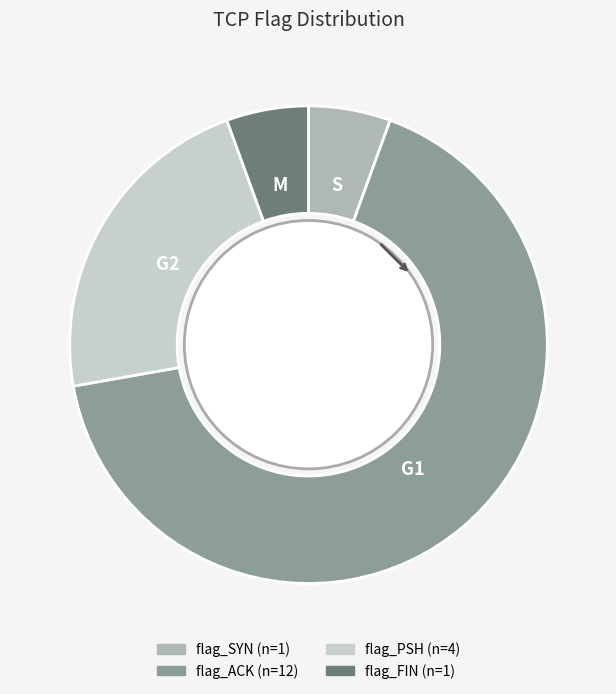

What is the largest slice in the pie chart?

flag_ACK